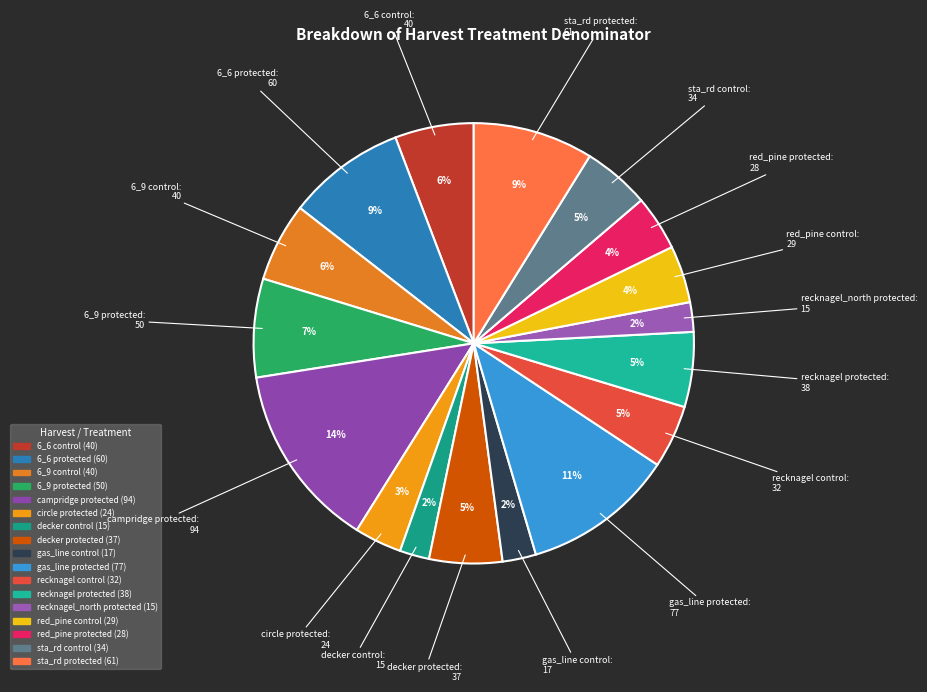

Which has a higher value, 6_6 control or sta_rd control?

6_6 control